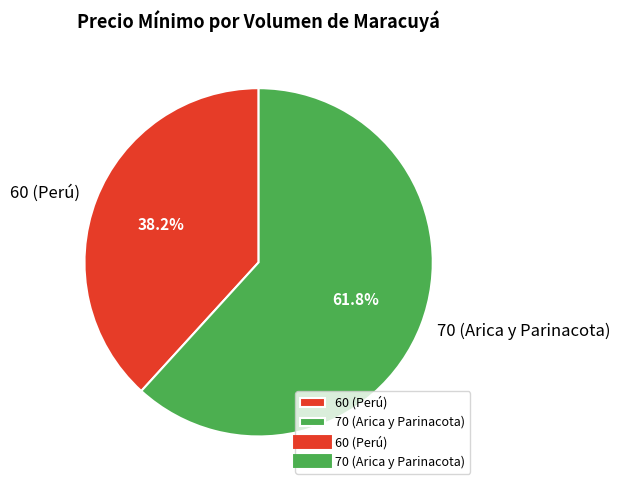

To the nearest percent, what is the average slice percentage?

50%